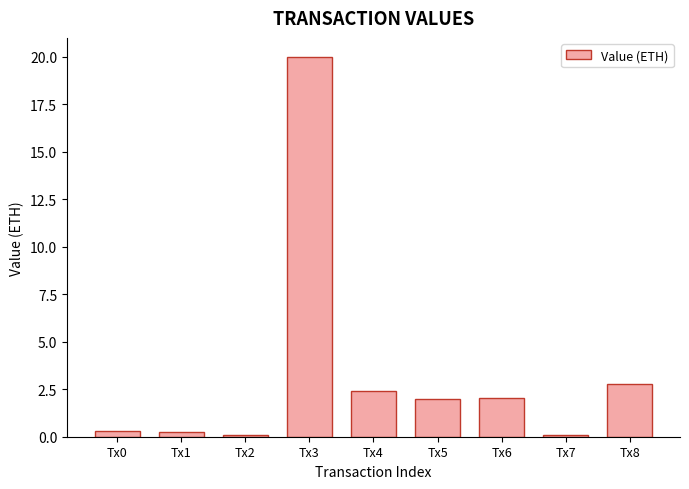

Between Tx4 and Tx1, which is larger?

Tx4